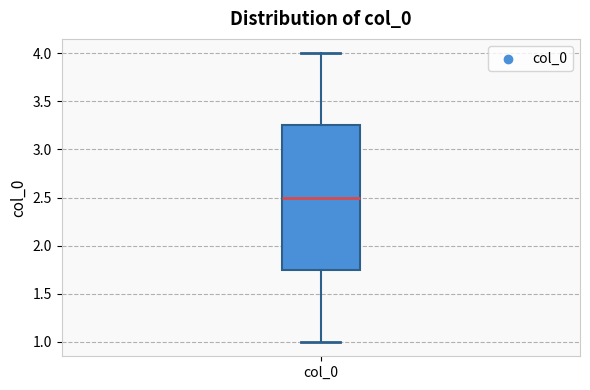

Where is the upper edge of the box for col_0 on the y-axis? The values are not printed on the chart, so give them approximately, as read against the axis.

3.25